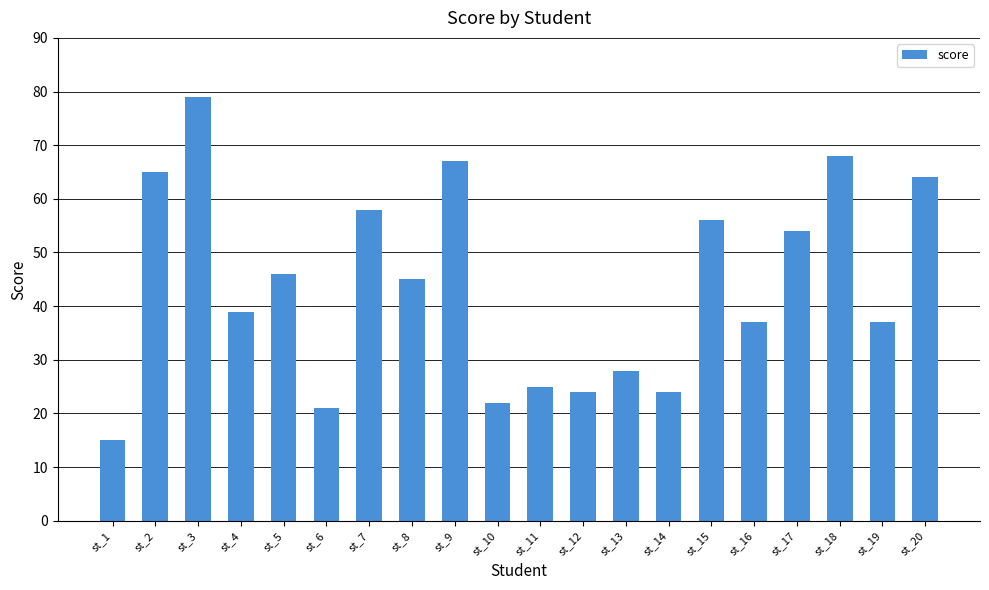

Where is the data nearest to the value 47?

st_5